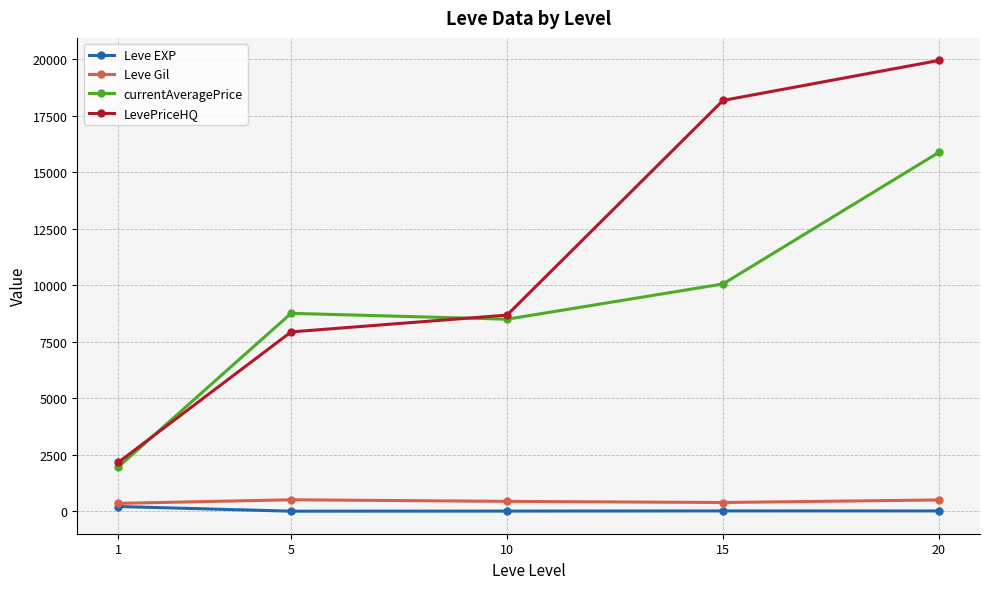

What is the value of the currentAveragePrice point at the 2nd from the left?

8754.3